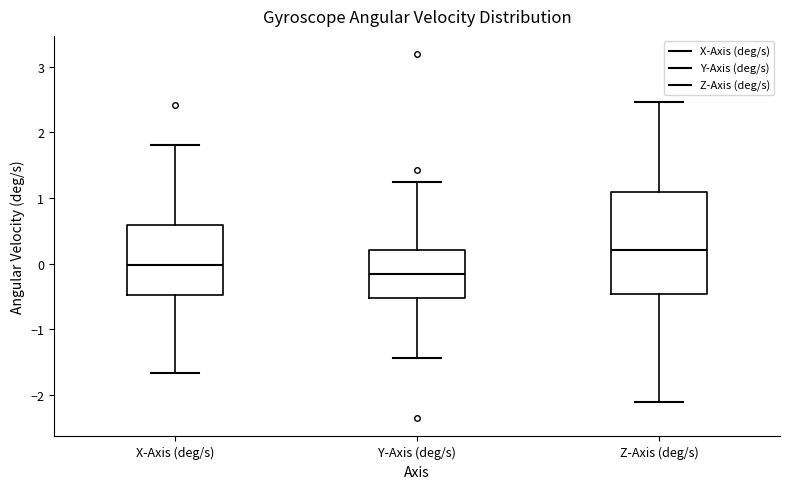

Where does the lower whisker of the box for X-Axis (deg/s) end on the y-axis? The values are not printed on the chart, so give them approximately, as read against the axis.

-1.7